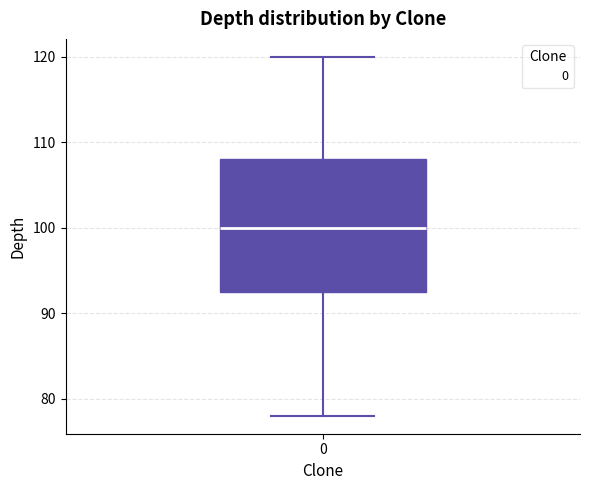

Where is the lower edge of the box at x = 0 on the y-axis? The values are not printed on the chart, so give them approximately, as read against the axis.

93